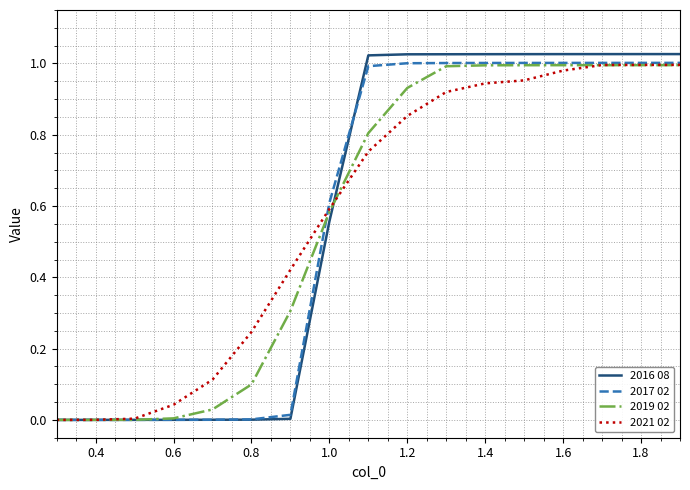

Which series has the largest range (max minus min)?

2016 08